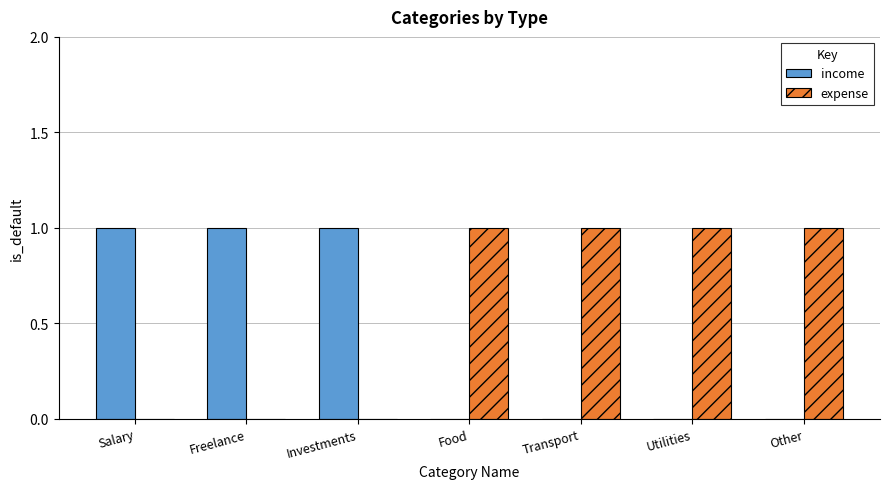

Reading left to right, extract all data points from this chart.

income: Salary=1	Freelance=1	Investments=1	Food=0	Transport=0	Utilities=0	Other=0
expense: Salary=0	Freelance=0	Investments=0	Food=1	Transport=1	Utilities=1	Other=1